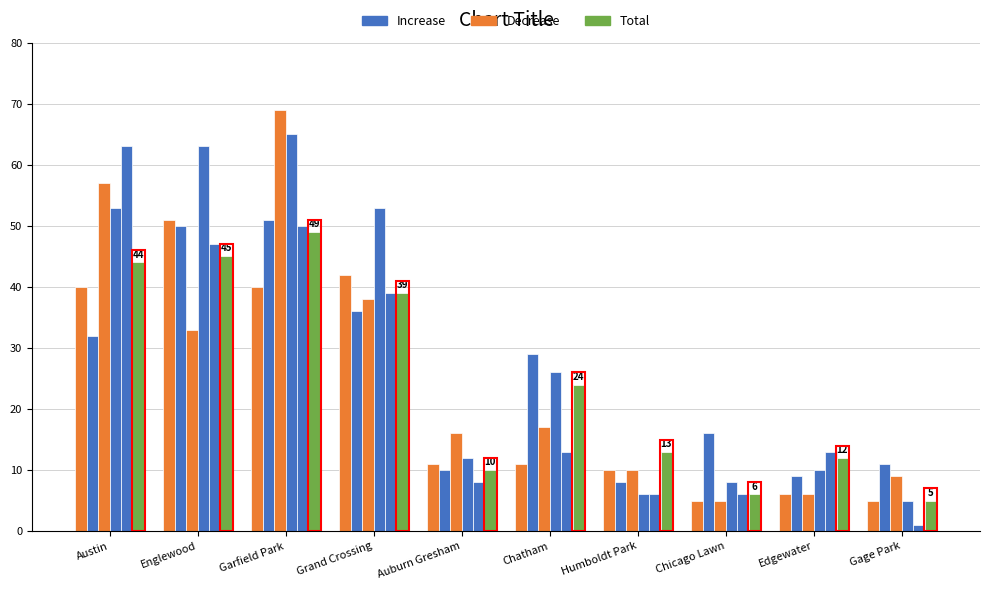

Which category has the lowest value across all series?

Gage Park